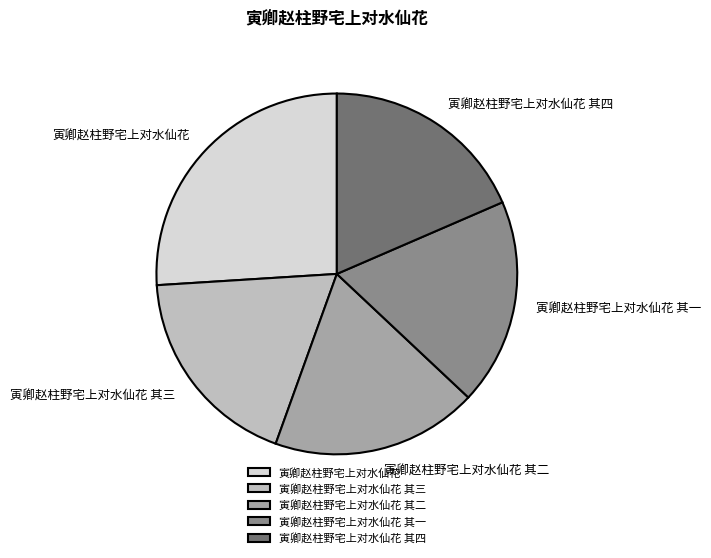

Combined, do 寅卿赵柱野宅上对水仙花 其三 and 寅卿赵柱野宅上对水仙花 account for over 50%?

No